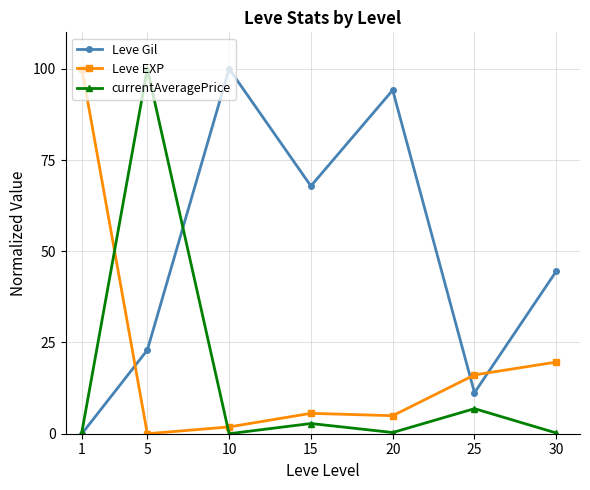

List the series in order of their overall mean, lowest first.

currentAveragePrice, Leve EXP, Leve Gil